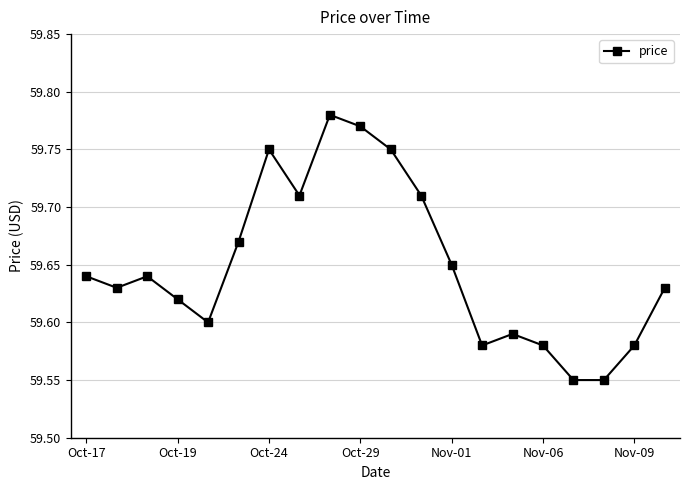

How many interior local peaks (higher than both neighbors) does the data have?

4